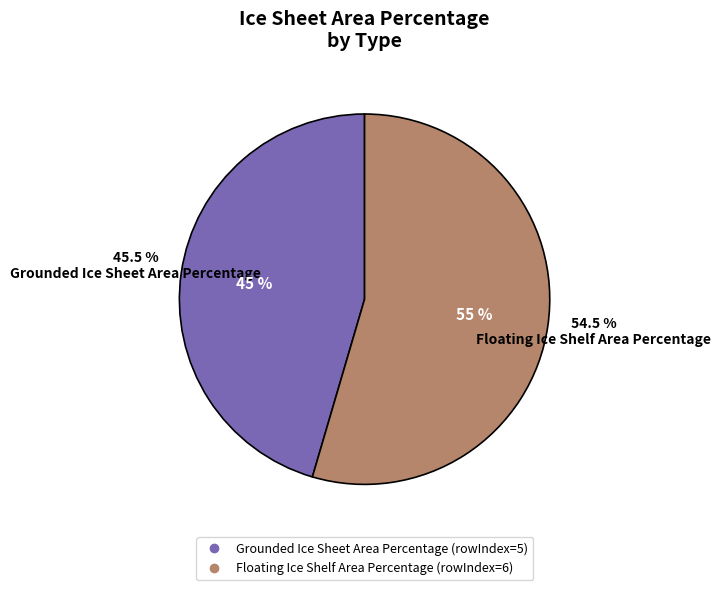

To the nearest percent, what percentage of the pie is Grounded Ice Sheet Area Percentage?

45%